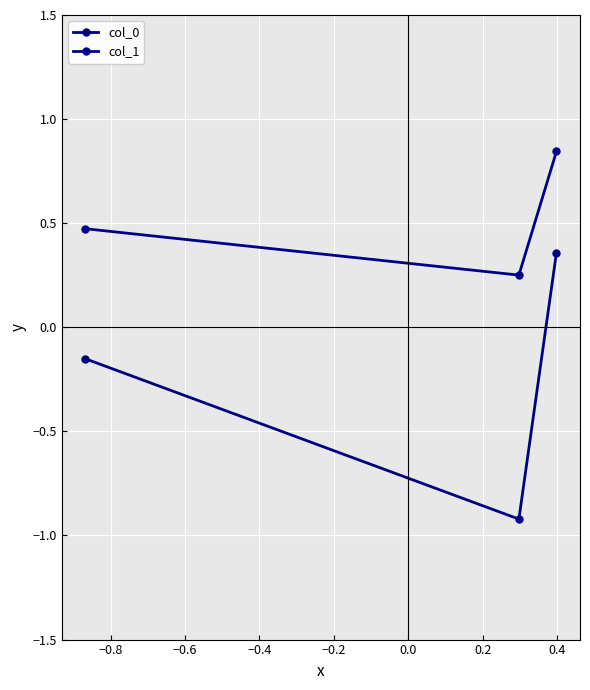

What is the smallest value displayed?

-0.9